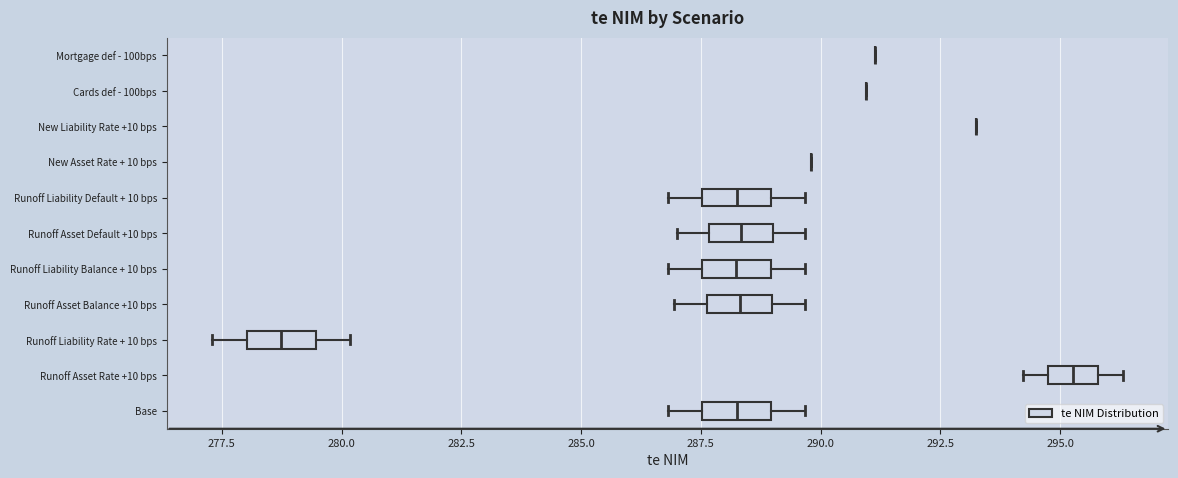

Reading bottom to top, read every box against the x-axis: the position of its median line, the range the box covers, and the ends of its whiskers. The values are not printed on the chart, so give them approximately, as read against the axis.

Base: median 288.0, box 287.5 to 289.0, whiskers 287.0 to 289.5
Runoff Asset Rate +10 bps: median 295.5, box 294.5 to 296.0, whiskers 294.0 to 296.5
Runoff Liability Rate + 10 bps: median 278.5, box 278.0 to 279.5, whiskers 277.5 to 280.0
Runoff Asset Balance +10 bps: median 288.5, box 287.5 to 289.0, whiskers 287.0 to 289.5
Runoff Liability Balance + 10 bps: median 288.0, box 287.5 to 289.0, whiskers 287.0 to 289.5
Runoff Asset Default +10 bps: median 288.5, box 287.5 to 289.0, whiskers 287.0 to 289.5
Runoff Liability Default + 10 bps: median 288.0, box 287.5 to 289.0, whiskers 287.0 to 289.5
New Asset Rate + 10 bps: box collapsed to a line at 290.0, whiskers 290.0 to 290.0
New Liability Rate +10 bps: box collapsed to a line at 293.0, whiskers 293.0 to 293.0
Cards def - 100bps: box collapsed to a line at 291.0, whiskers 291.0 to 291.0
Mortgage def - 100bps: box collapsed to a line at 291.0, whiskers 291.0 to 291.0